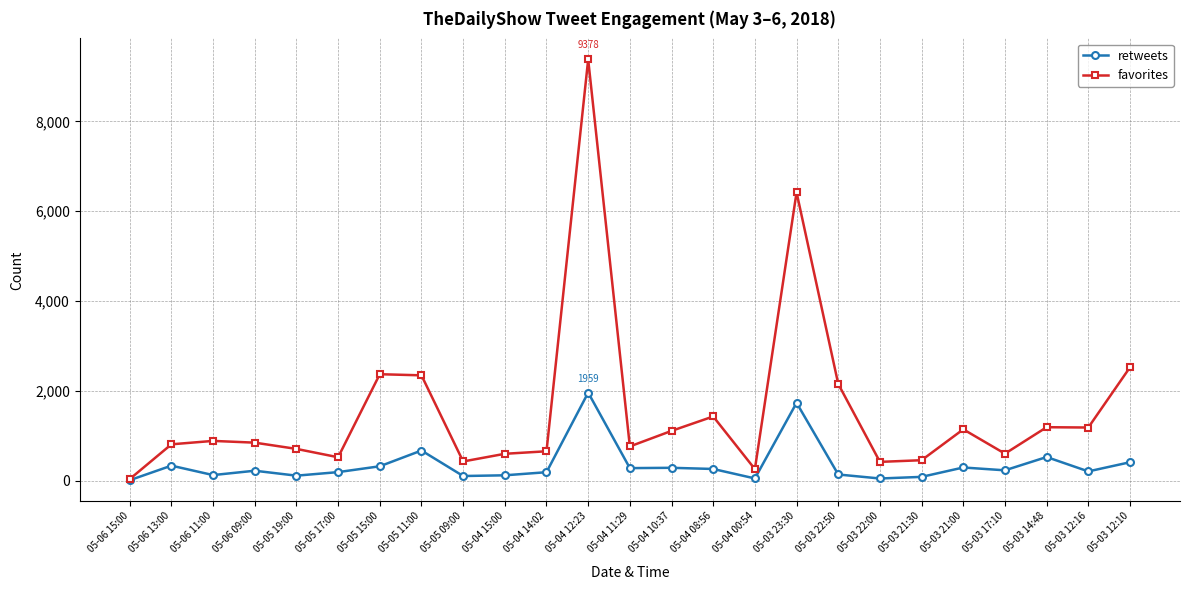

Which series has the widest spread of values?

favorites